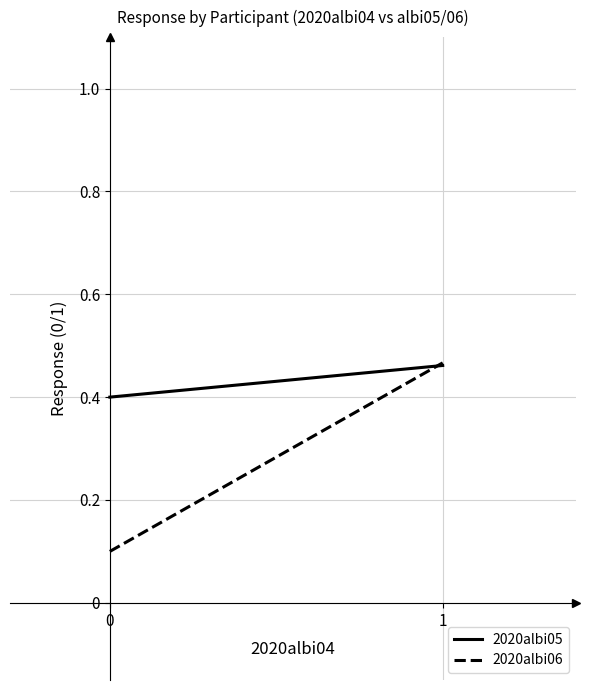

Which label corresponds to the largest value in the chart?

1